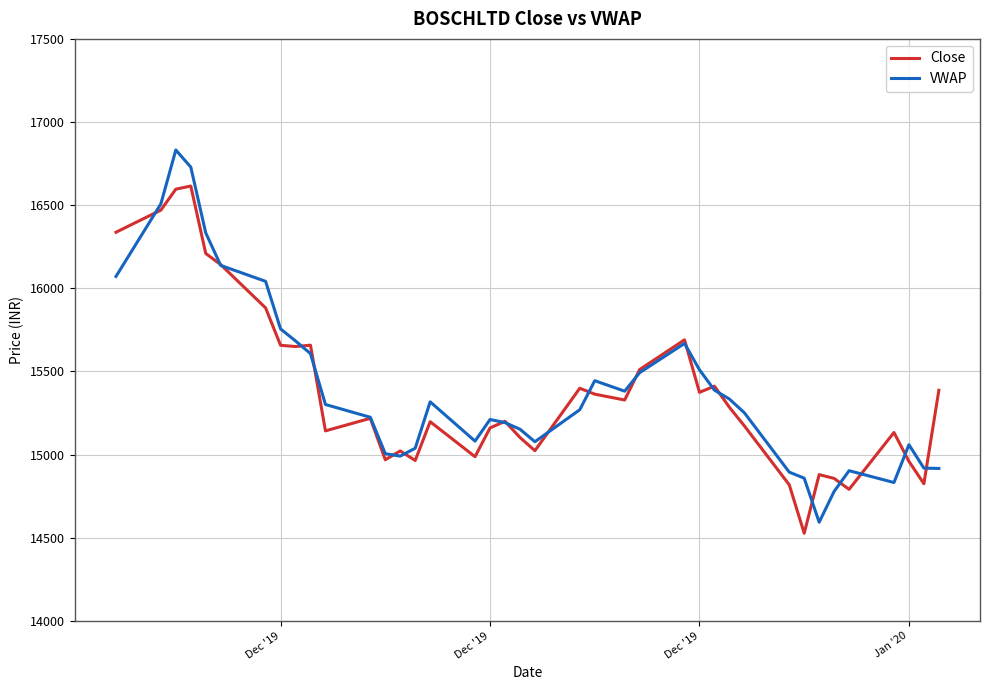

What is the minimum value for Close?

14527.4